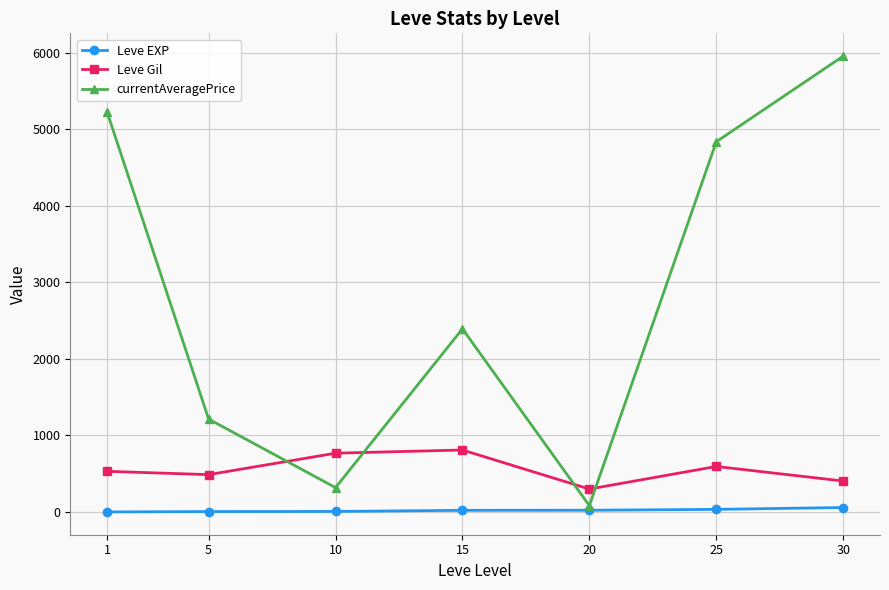

Count the number of data series in this chart.

3